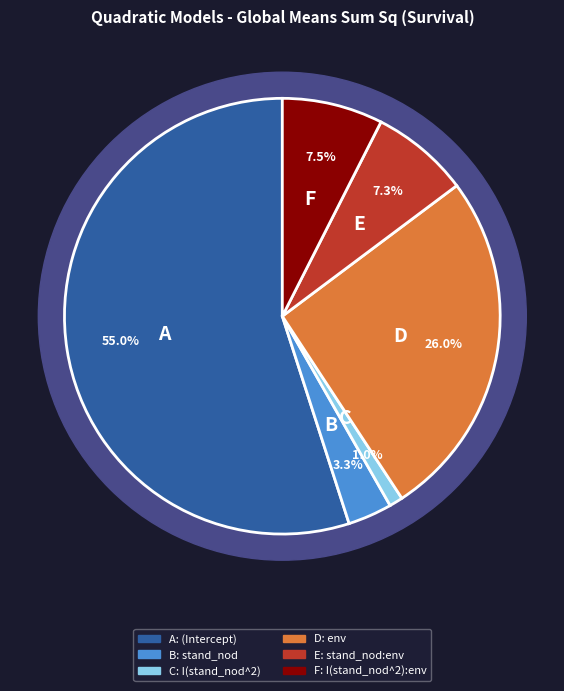

How many slices are in this pie chart?

6